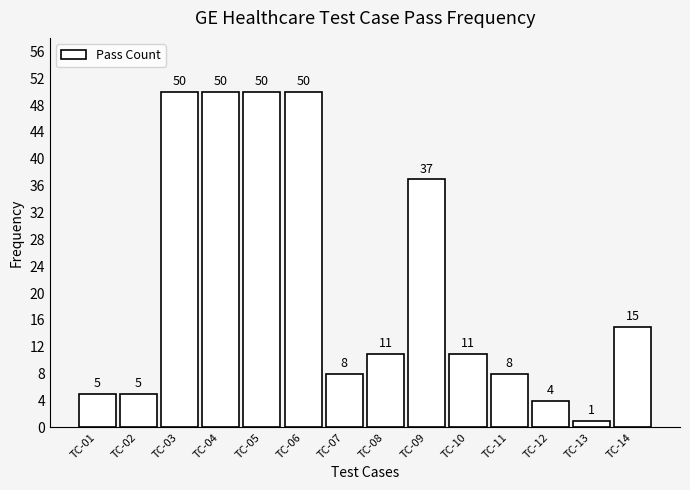

Reading left to right, what are all the values shown in this chart?

5	5	50	50	50	50	8	11	37	11	8	4	1	15